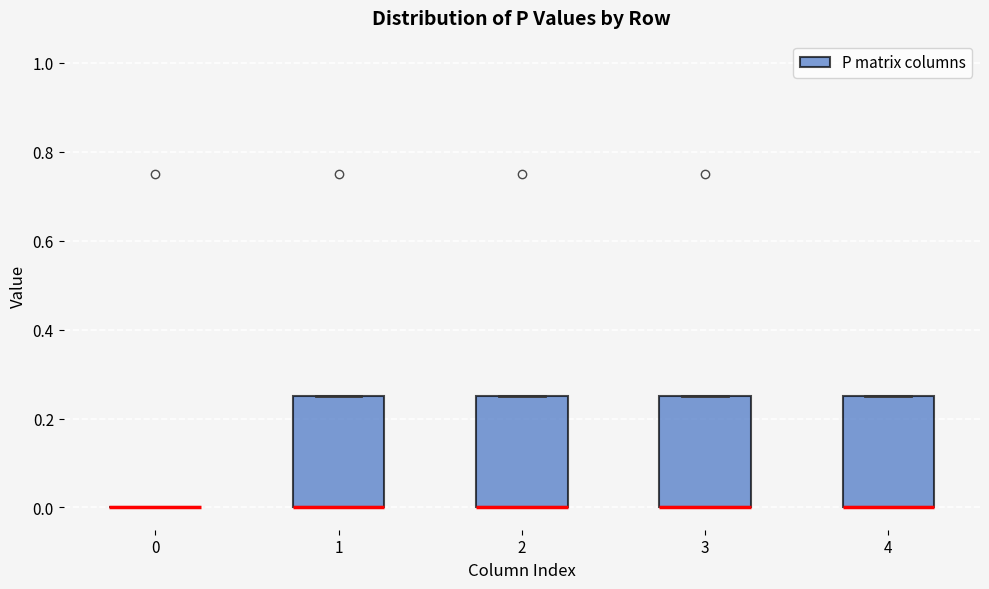

Where is the lower edge of the box at x = 2 on the y-axis? The values are not printed on the chart, so give them approximately, as read against the axis.

0.00